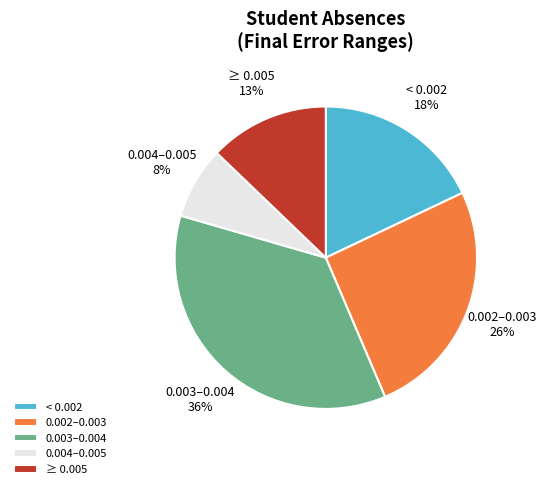

The < 0.002 slice represents 18% of the pie. True or false?

True